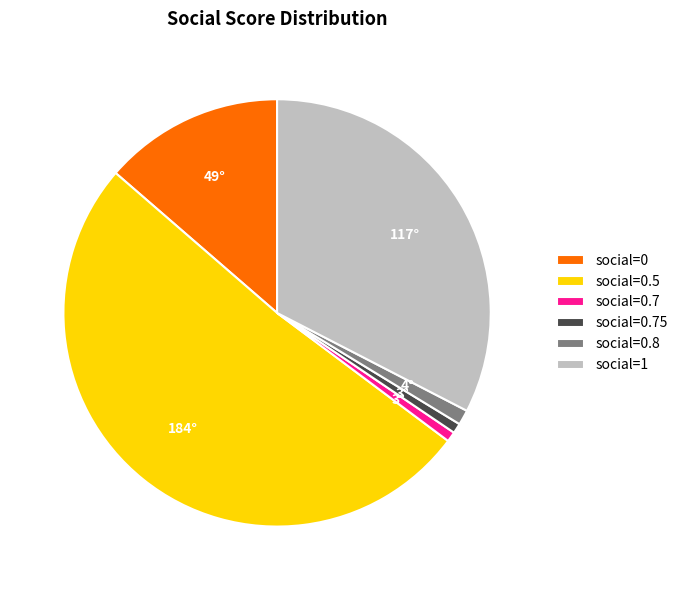

Which slice is the largest?

social=0.5